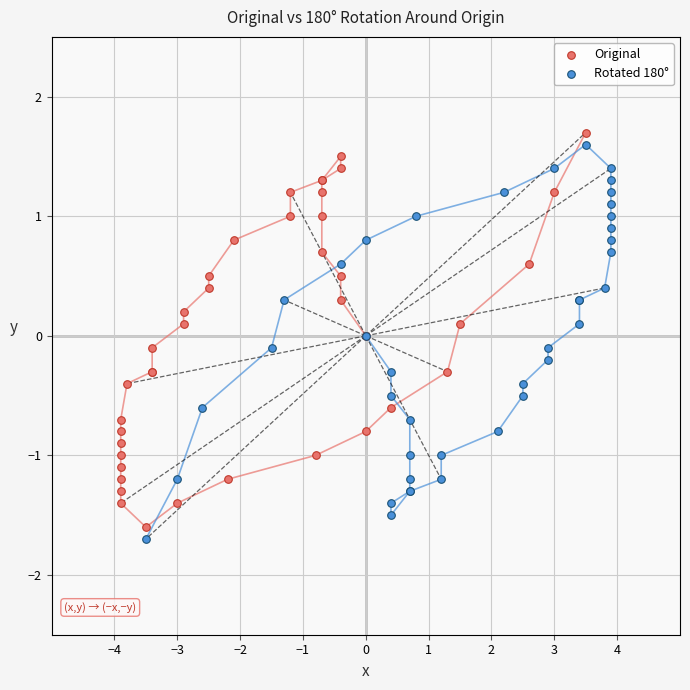

Which series contains the highest Y value?

Original